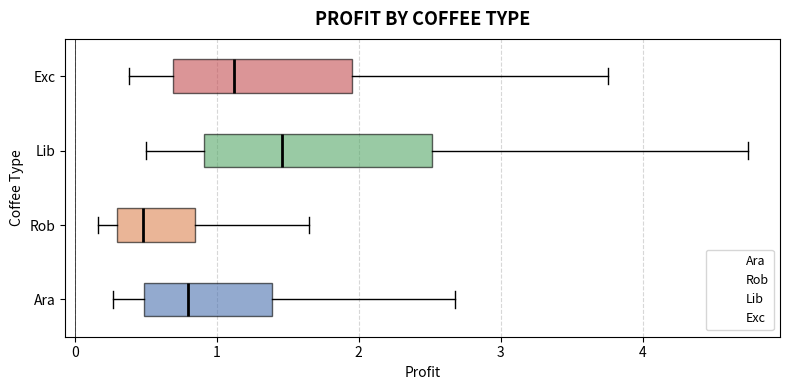

Which box is the widest, from its left edge to its right edge?

Lib